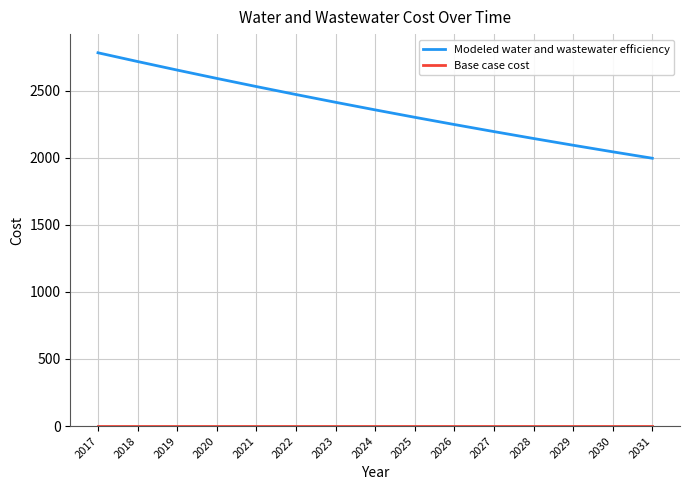

What is the spread (max minus min) of values at 2022?

2471.5